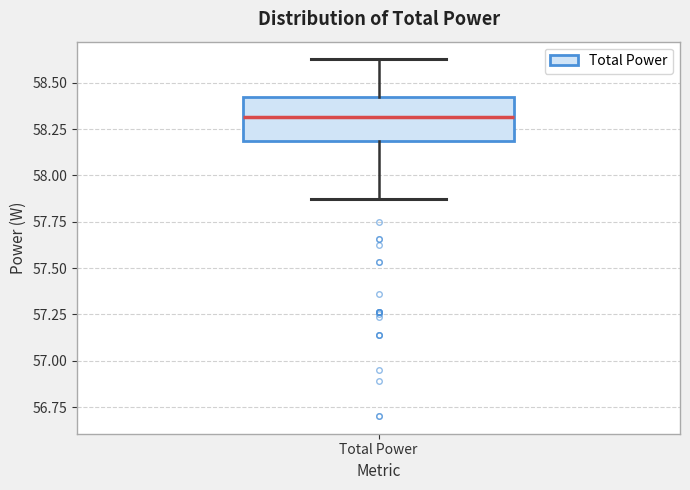

Where does the lower whisker of the box for Total Power end on the y-axis? The values are not printed on the chart, so give them approximately, as read against the axis.

57.90